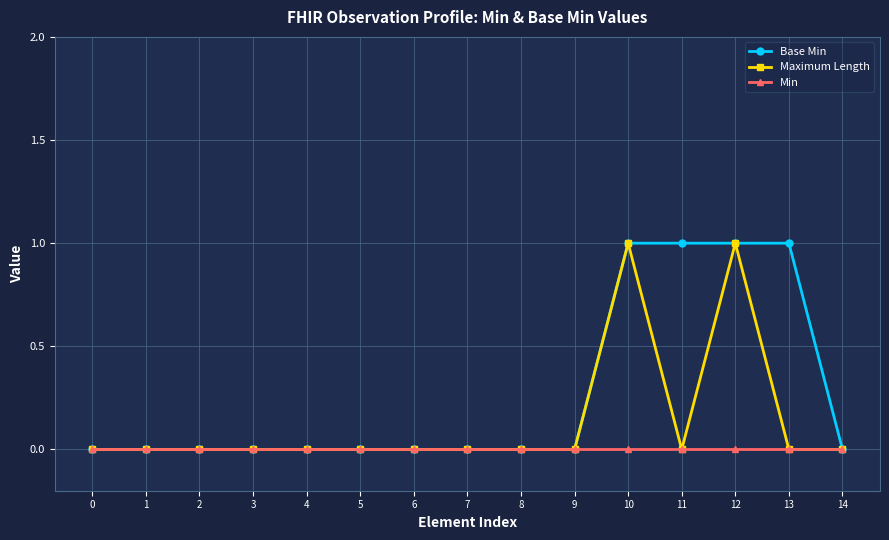

What is the total value across all series at 10?

2